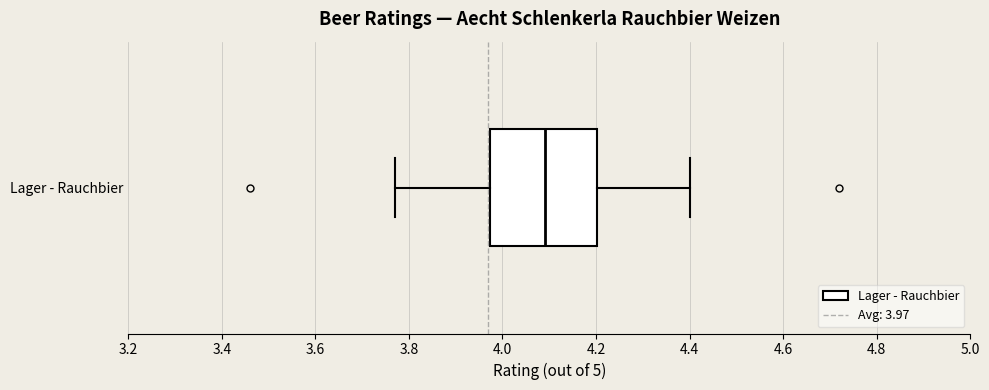

Read this box plot against the x-axis: the position of the median line, the range covered by the box, and the ends of both whiskers. The values are not printed on the chart, so give them approximately, as read against the axis.

median 4.10, box 3.98 to 4.20, whiskers 3.78 to 4.40